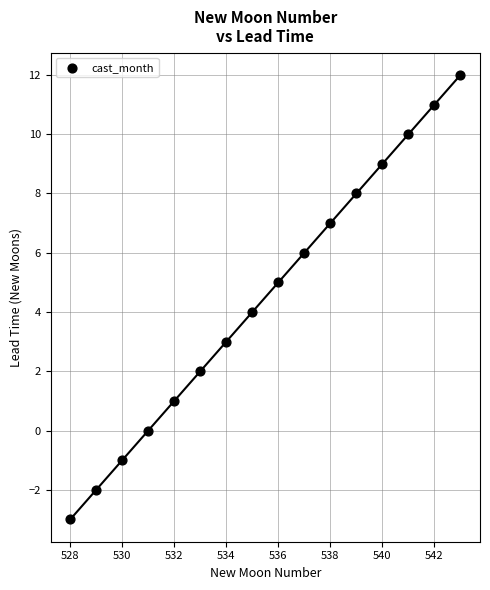

What is the range of Y values (max minus min)?

15